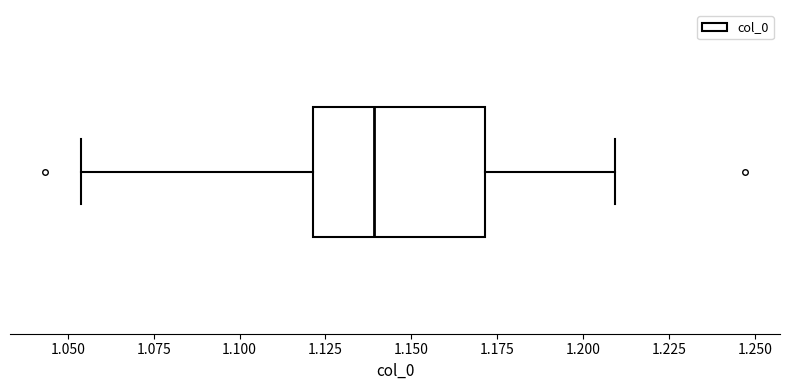

Read this box plot against the x-axis: the position of the median line, the range covered by the box, and the ends of both whiskers. The values are not printed on the chart, so give them approximately, as read against the axis.

median 1.140, box 1.120 to 1.170, whiskers 1.055 to 1.210